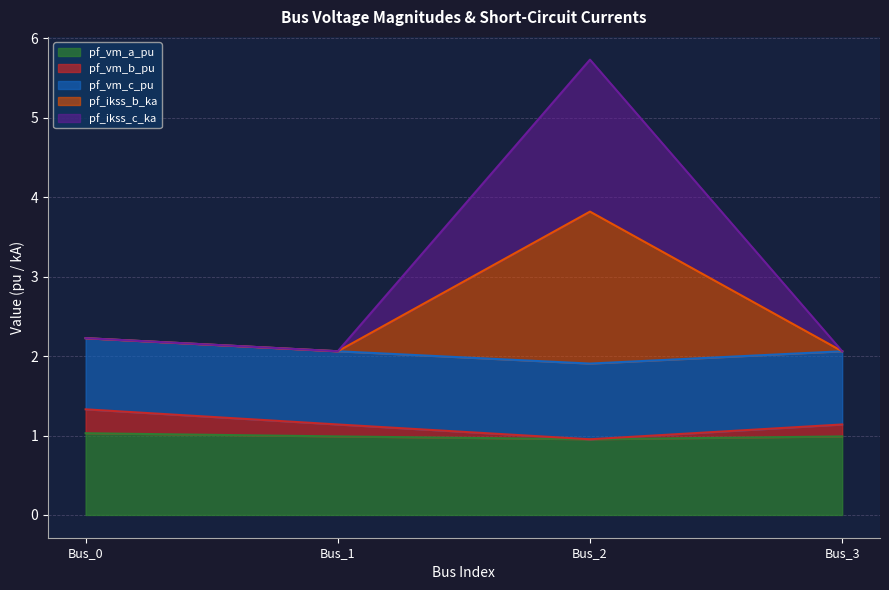

How many data points in pf_vm_b_pu are less than 1?

1